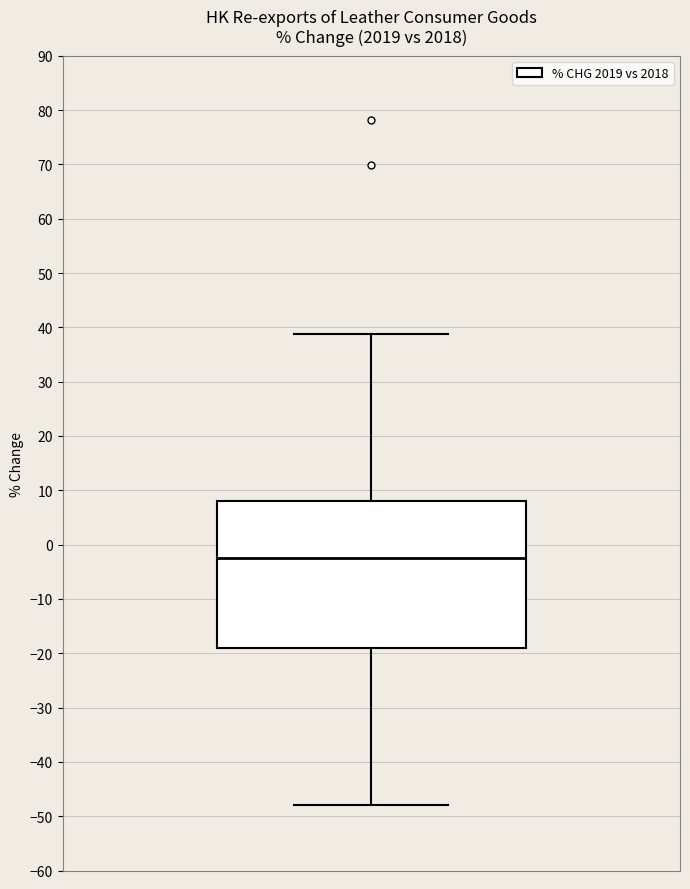

Where is the upper edge of the box on the y-axis? The values are not printed on the chart, so give them approximately, as read against the axis.

8